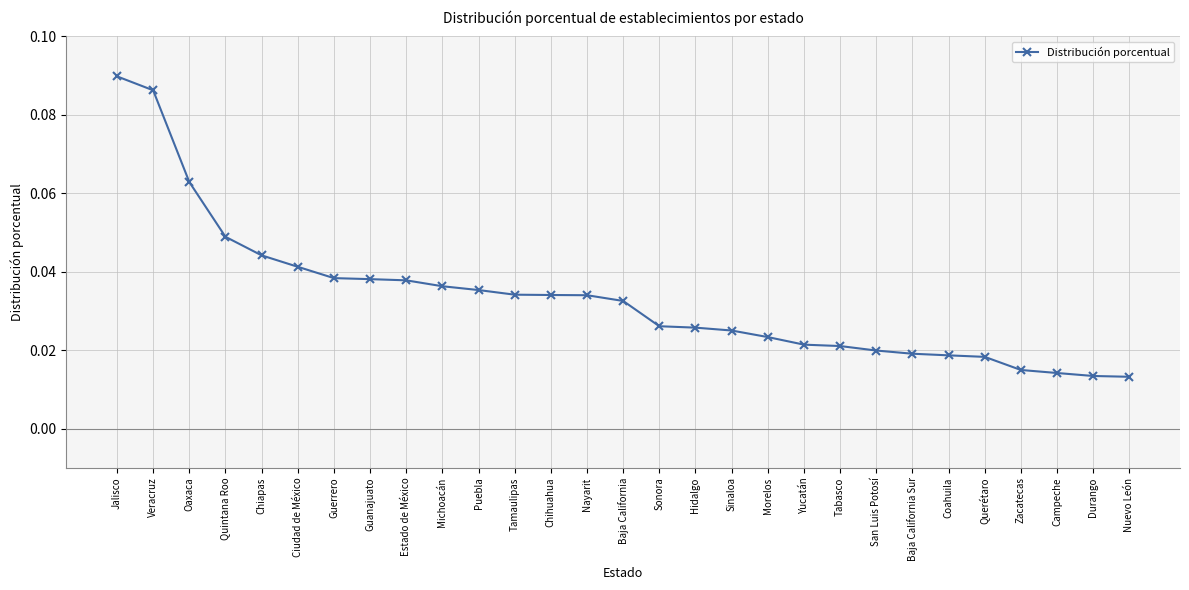

What position from the right is Yucatán?

10